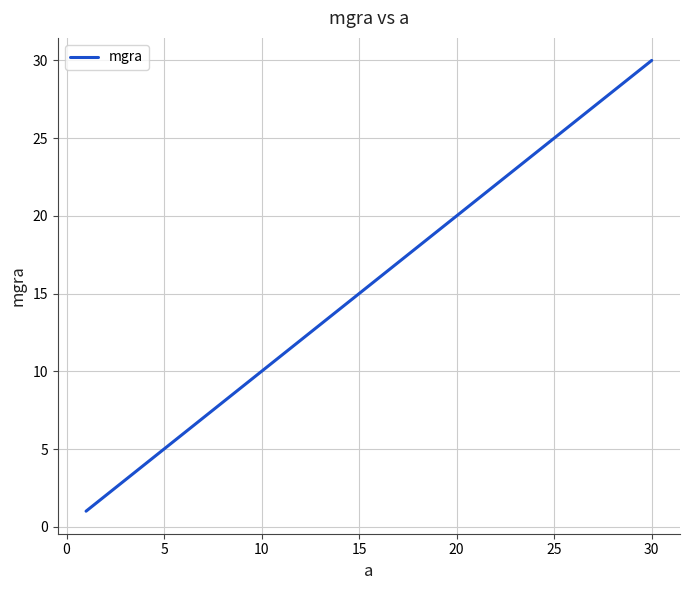

What is the difference between the maximum and minimum values?

29